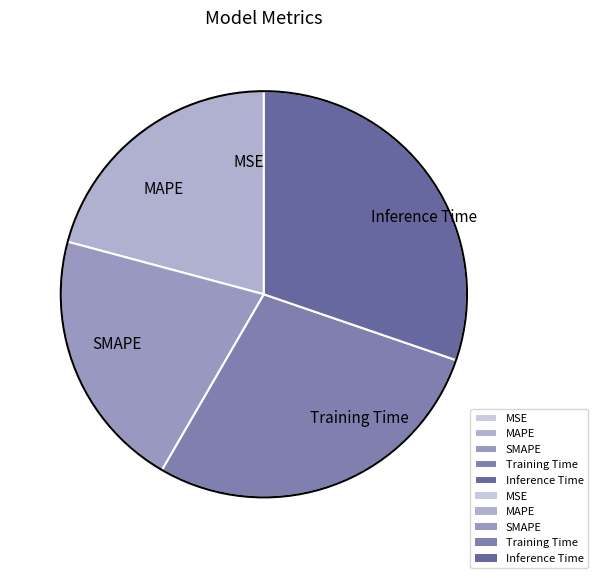

Which has a higher value, Inference Time or MAPE?

Inference Time